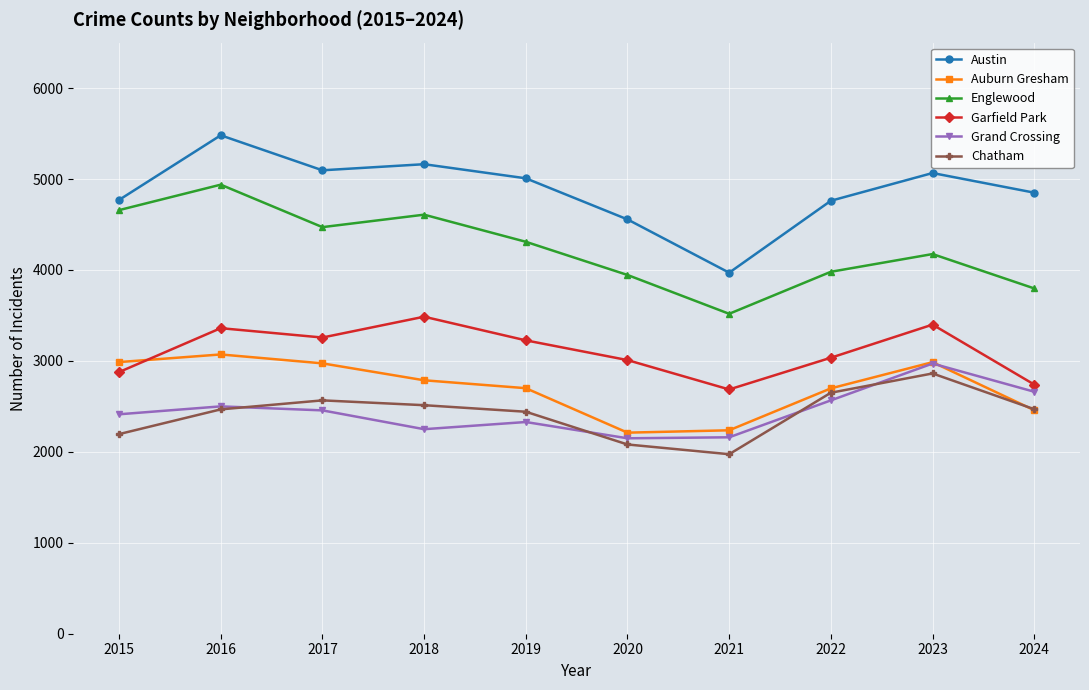

What is the sum of all Grand Crossing values?

24453